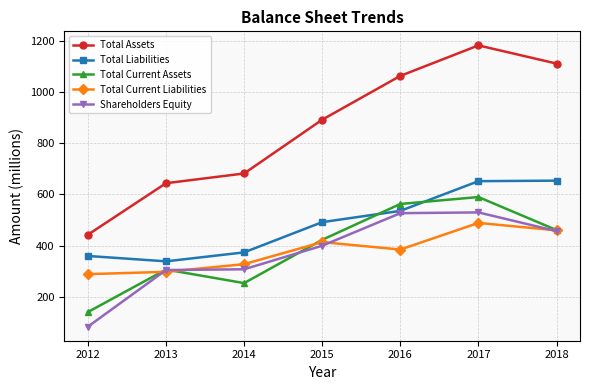

What is the average value of the Total Assets series?

860